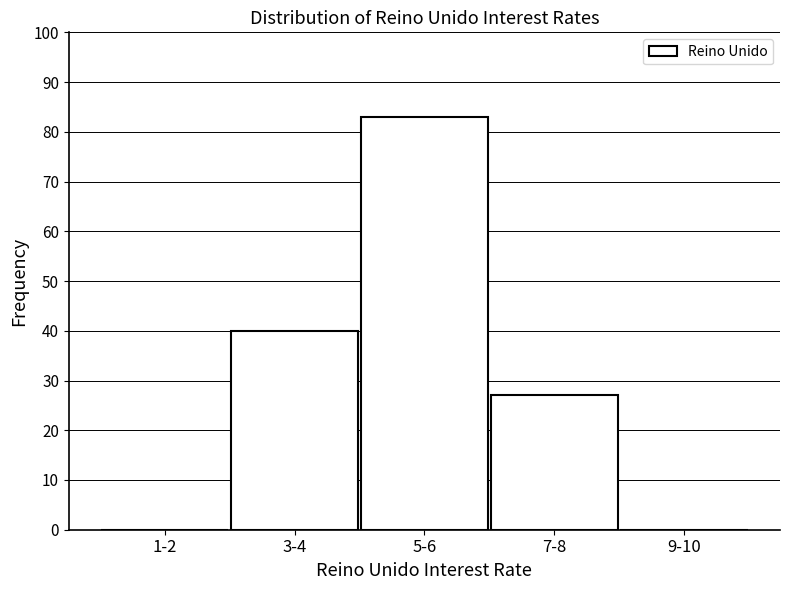

Reading right to left, what are all the values shown in this chart?

9-10=0	7-8=27	5-6=83	3-4=40	1-2=0